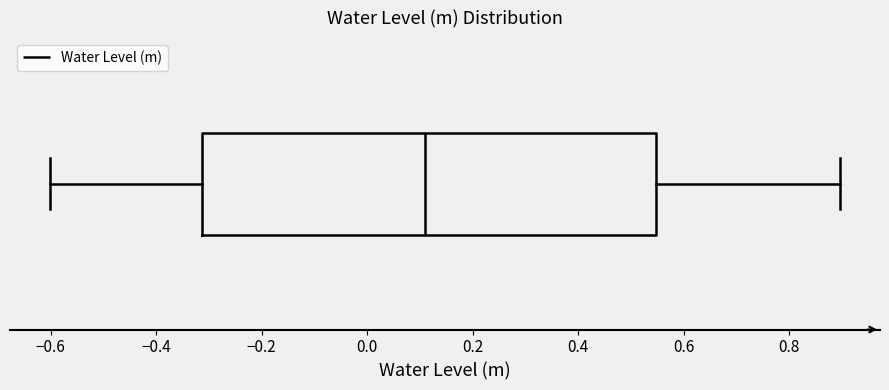

Transcribe this box plot: give where the median line is, the range the box spans, and where the two whiskers end, as read against the x-axis. The values are not printed on the chart, so give them approximately, as read against the axis.

median 0.10, box -0.32 to 0.54, whiskers -0.60 to 0.90